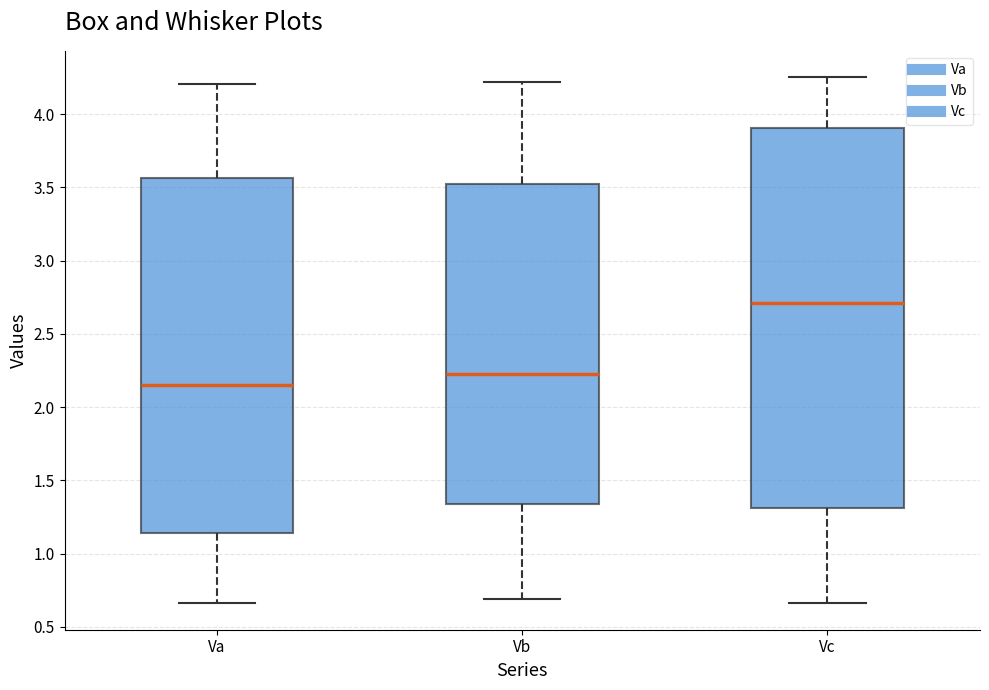

Reading left to right, read every box against the y-axis: the position of its median line, the range the box covers, and the ends of its whiskers. The values are not printed on the chart, so give them approximately, as read against the axis.

Va: median 2.15, box 1.15 to 3.55, whiskers 0.65 to 4.20
Vb: median 2.25, box 1.35 to 3.50, whiskers 0.70 to 4.20
Vc: median 2.70, box 1.30 to 3.90, whiskers 0.65 to 4.25